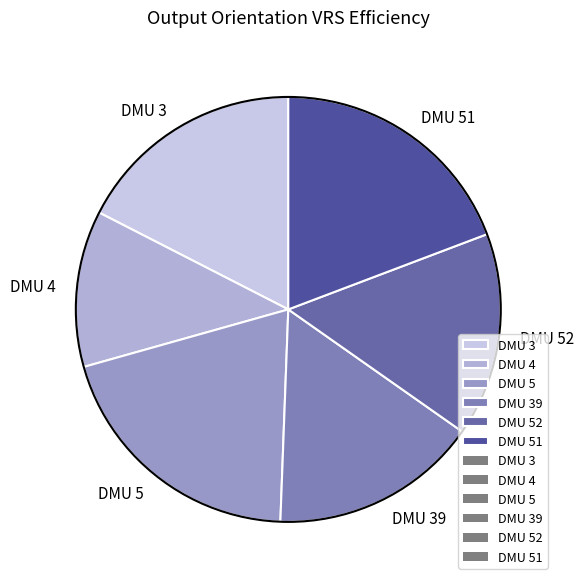

Is the sum of DMU 52 and DMU 51 greater than half?

No